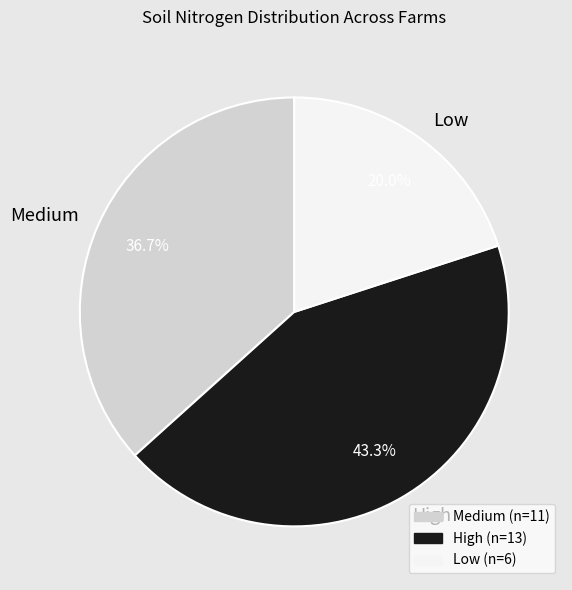

The Low slice represents 33% of the pie. True or false?

False